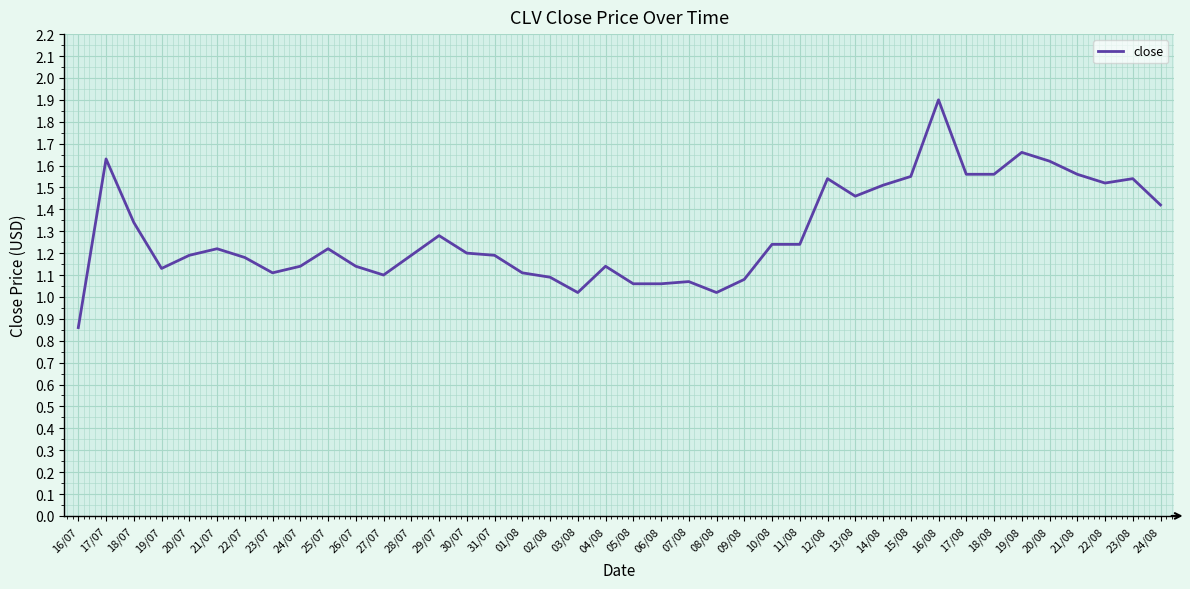

What is the change in value from 24/07 to 19/08?

+0.5